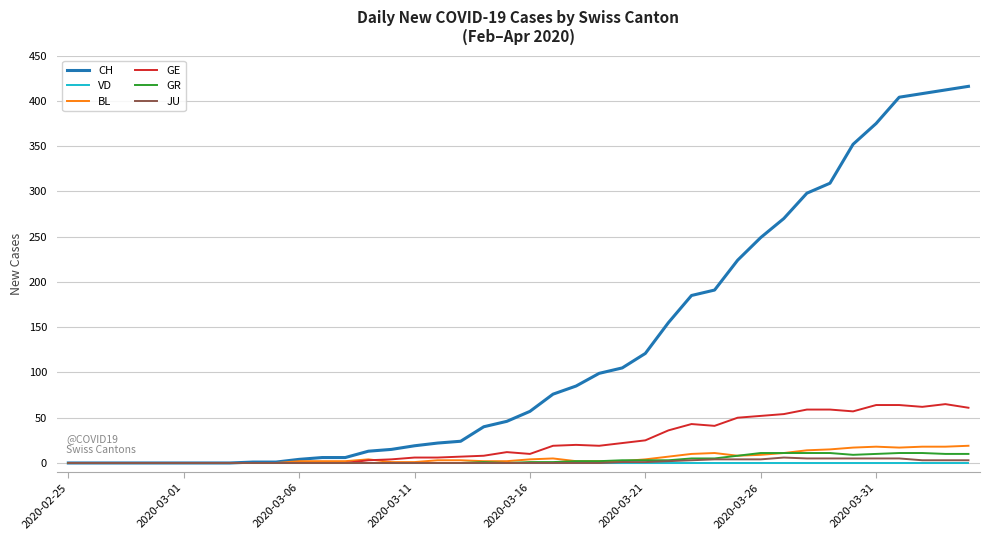

Which series has the widest spread of values?

CH